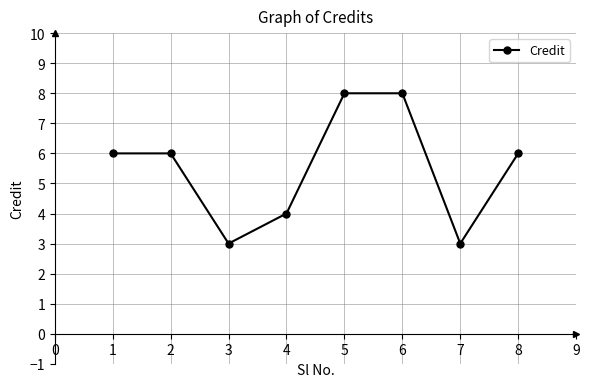

What is the greatest value displayed?

8